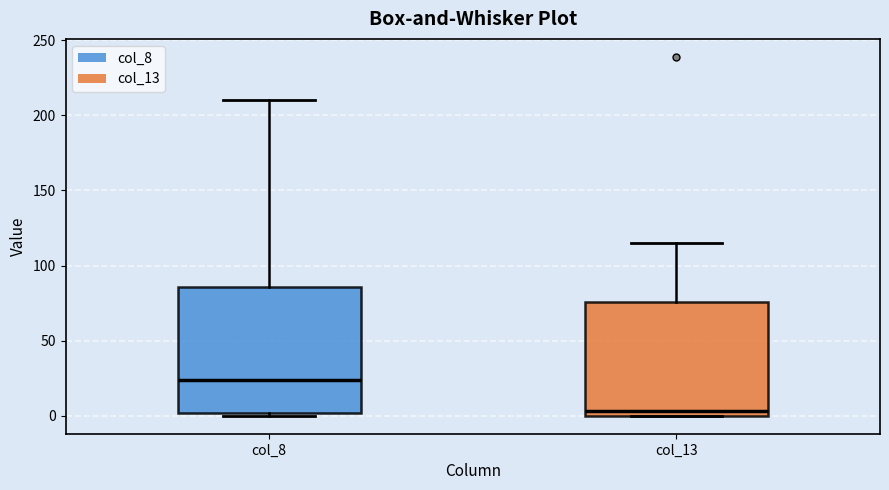

Where does the upper whisker of the box for col_13 end on the y-axis? The values are not printed on the chart, so give them approximately, as read against the axis.

115